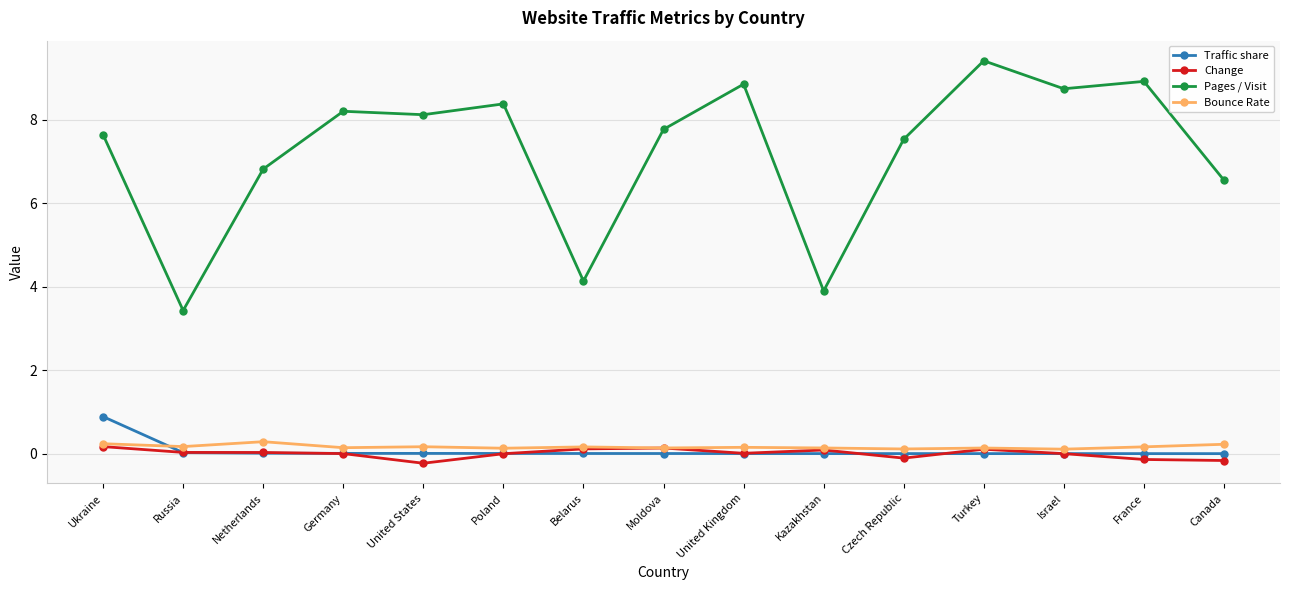

What is the maximum value shown in the chart?

9.4